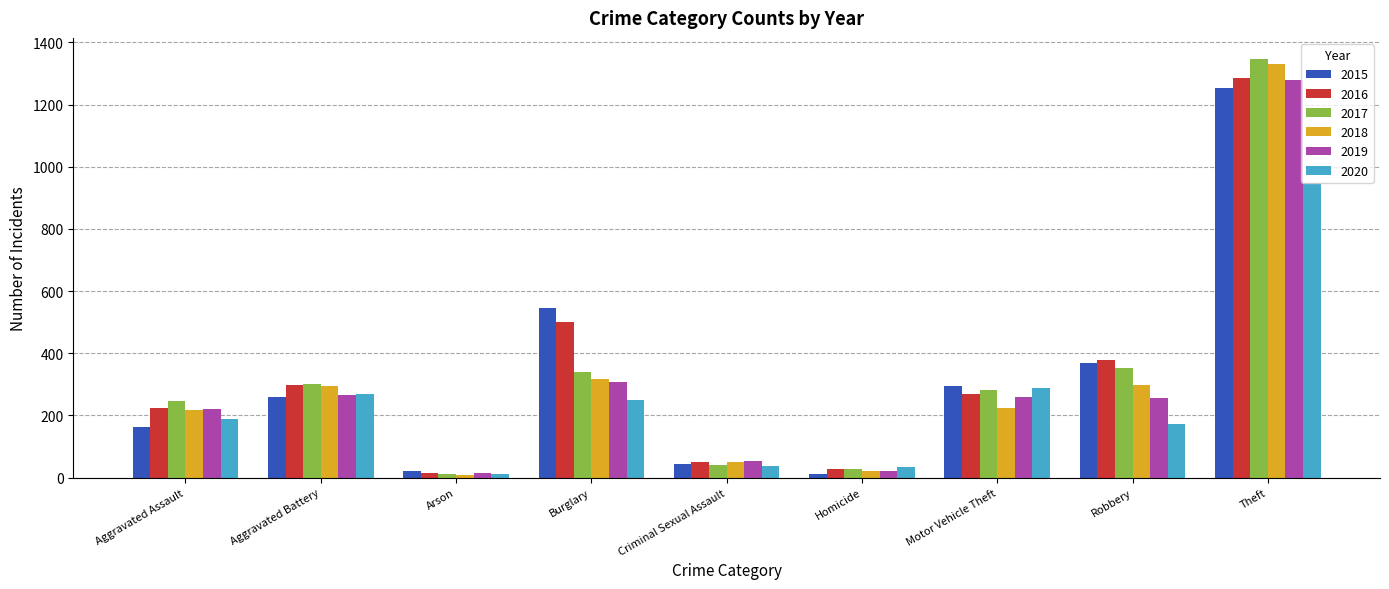

Which series has the widest spread of values?

2017